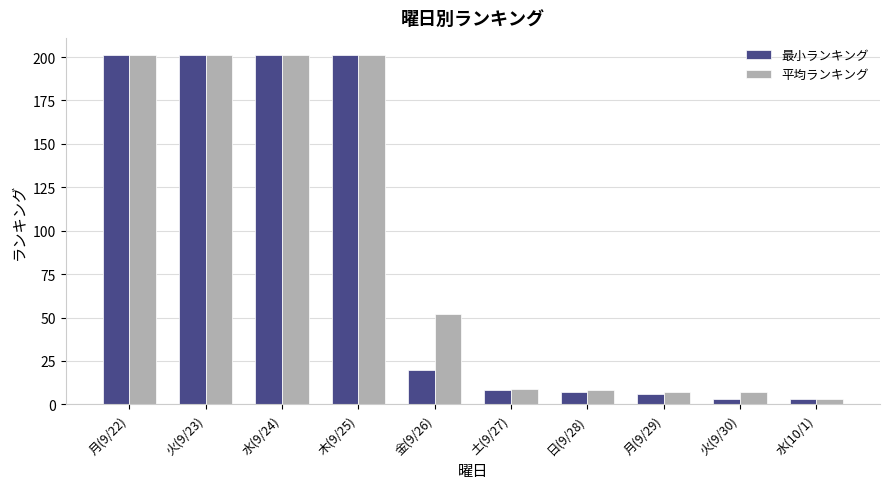

What is the greatest value displayed?

201